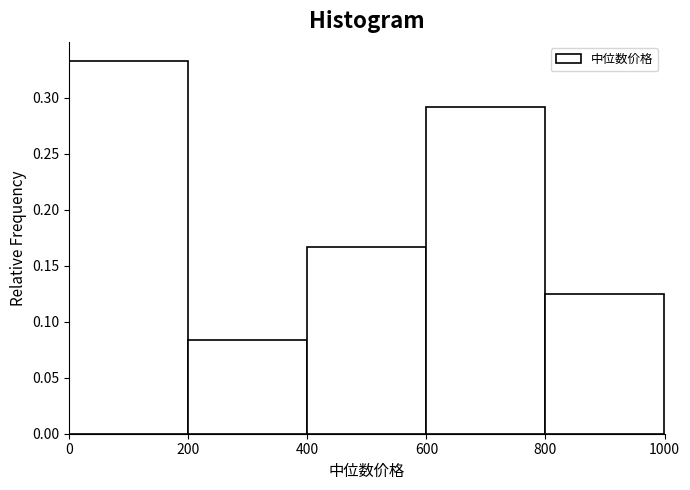

Reading left to right, list every bar in this chart as the range it spans on the x-axis followed by its height. The values are not printed on the chart, so give them approximately, as read against the axis.

0 to 200: 0.335
200 to 400: 0.085
400 to 600: 0.165
600 to 800: 0.290
800 to 1000: 0.125